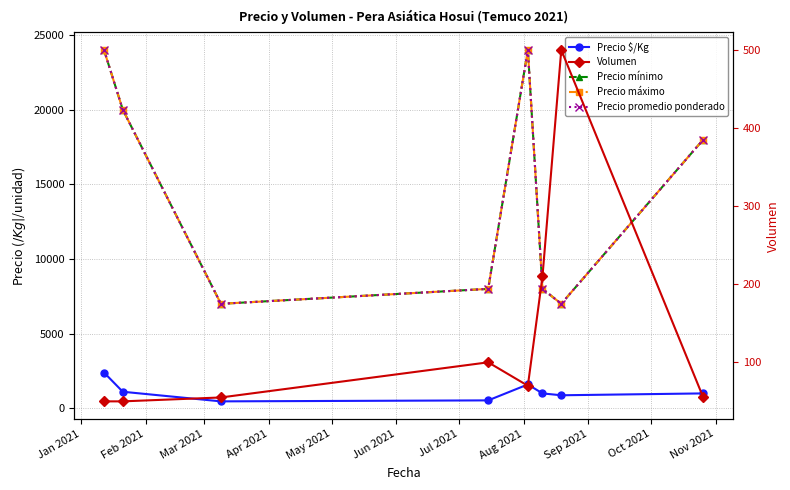

What is the difference between the maximum and second lowest values in the Precio $/Kg series?

1867